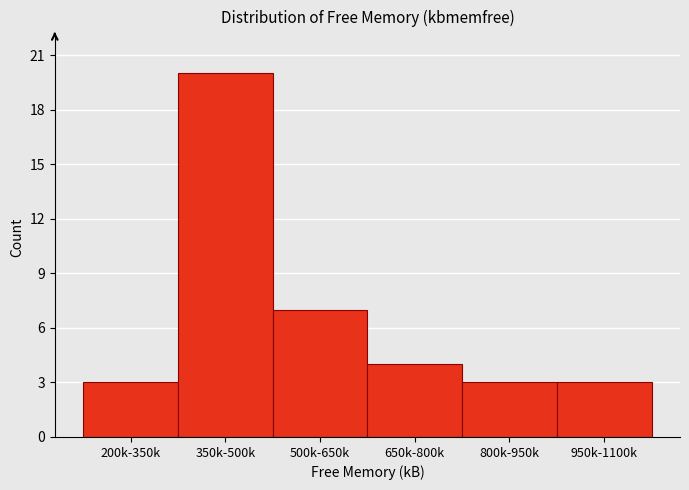

Reading left to right, list all the values displayed in this chart.

3	20	7	4	3	3